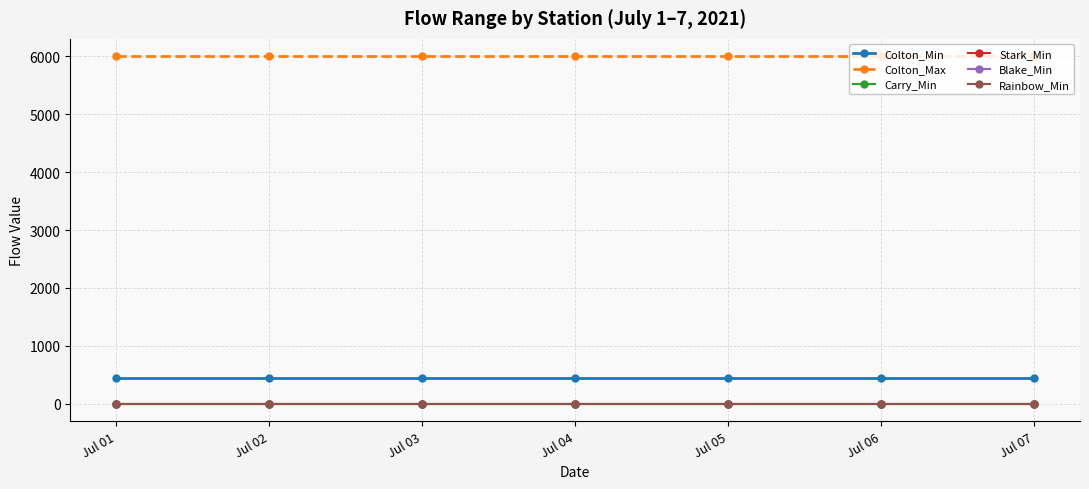

Which series has the largest total across all categories?

Colton_Max